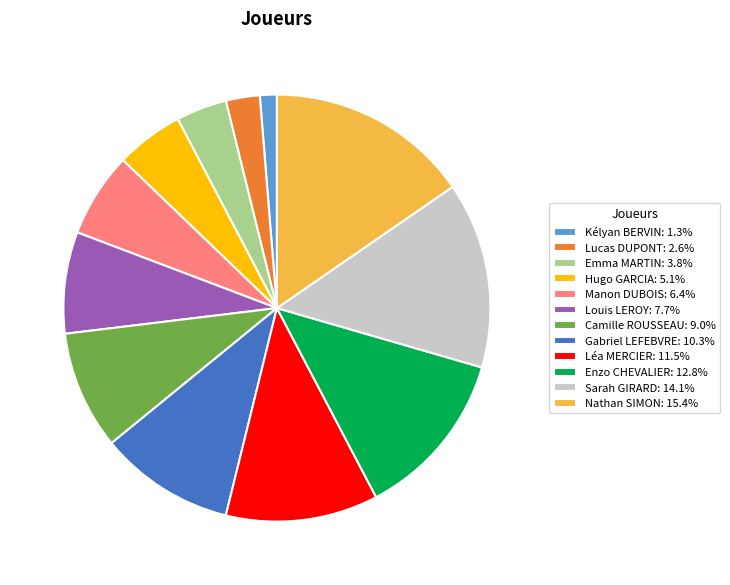

Is the sum of Sarah GIRARD: 14.1% and Nathan SIMON: 15.4% greater than half?

No